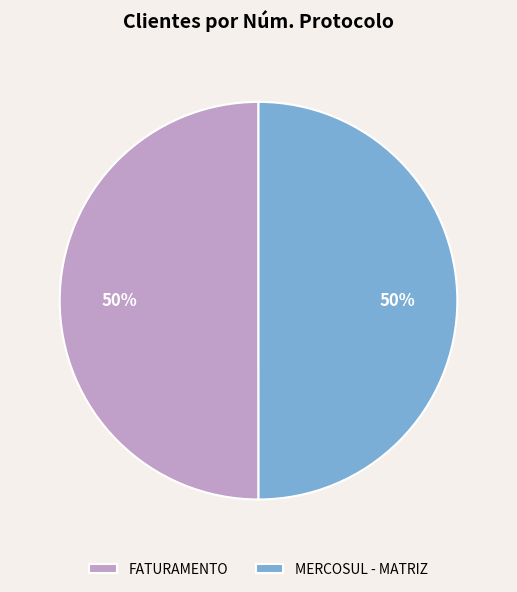

Is it true that FATURAMENTO is 40% of the pie?

False